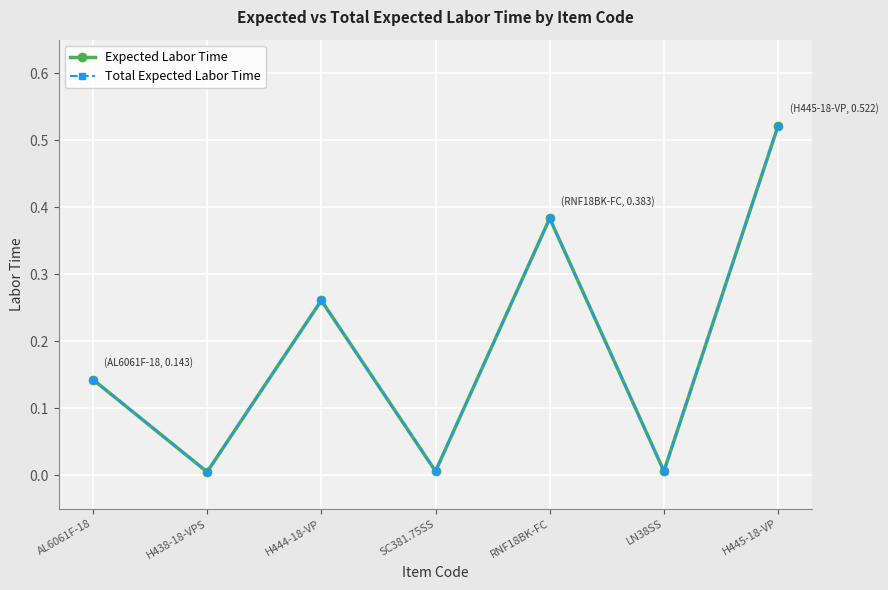

True or false: Expected Labor Time has more than 2 points higher than both neighbors.

False